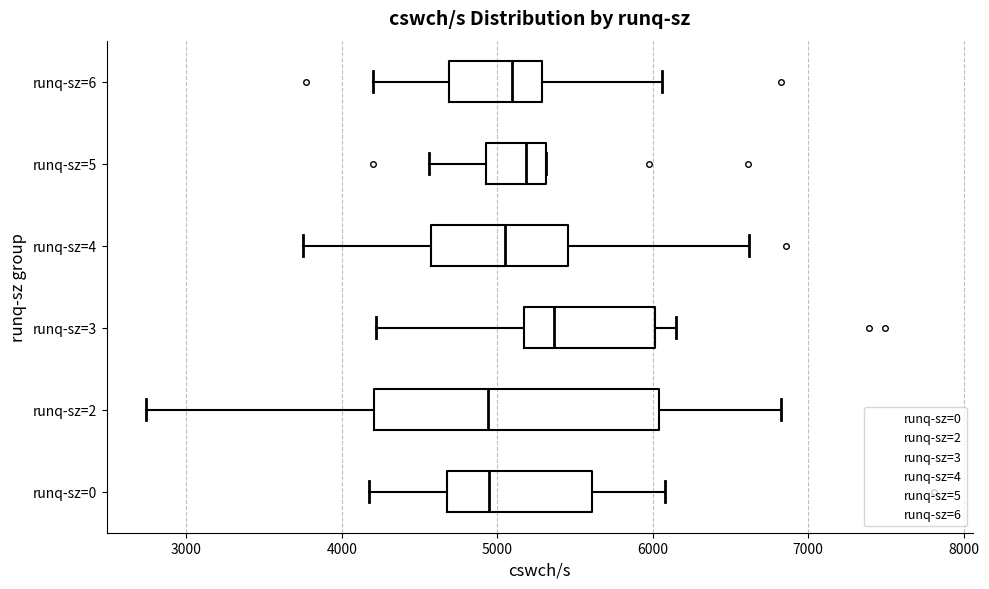

Which box is the widest, from its left edge to its right edge?

runq-sz=2